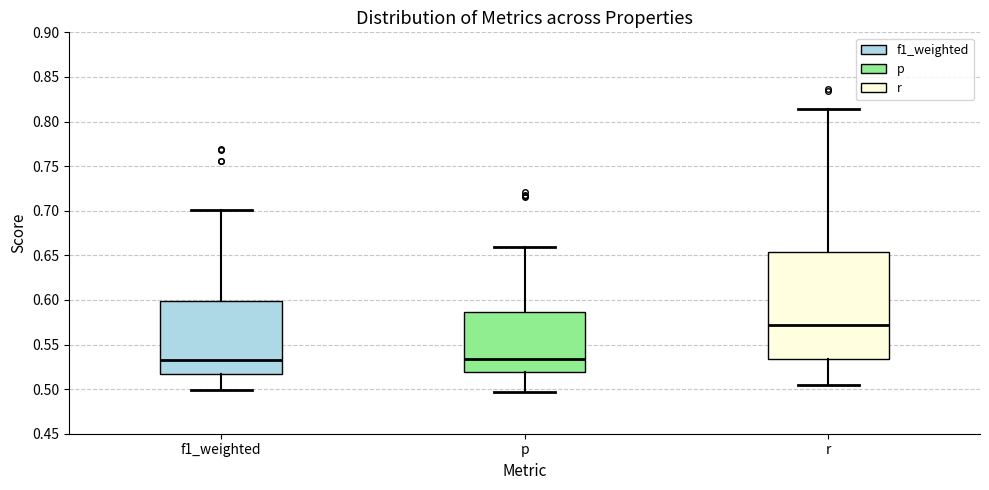

Which box is the tallest, from its lower edge to its upper edge?

r